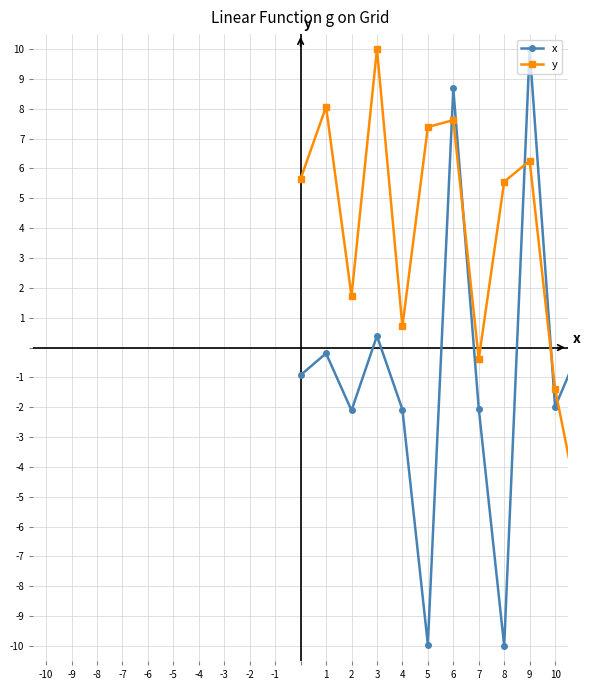

How many interior local peaks does the x series have?

7